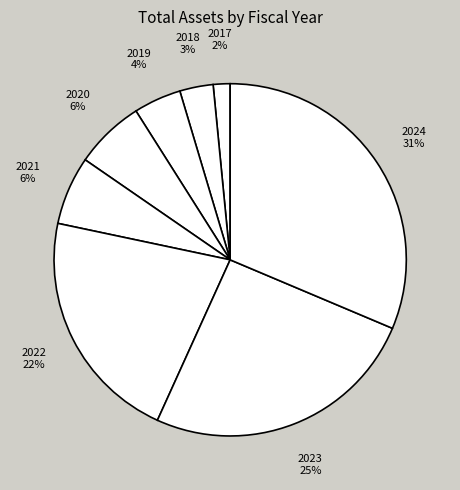

True or false: 2024 accounts for 31% of the total.

True